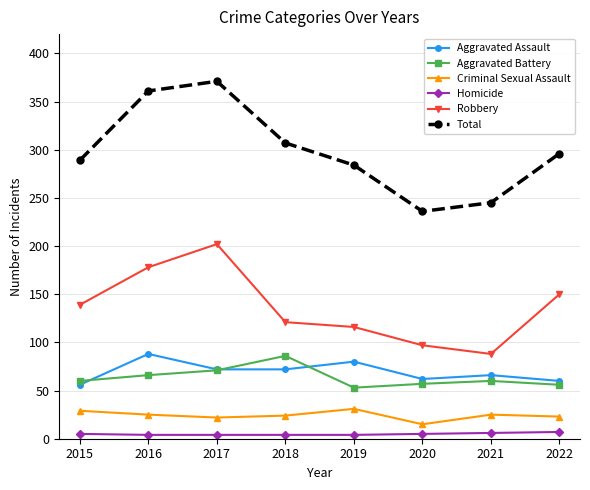

After their last crossing, which series has the higher values: Aggravated Battery or Aggravated Assault?

Aggravated Assault